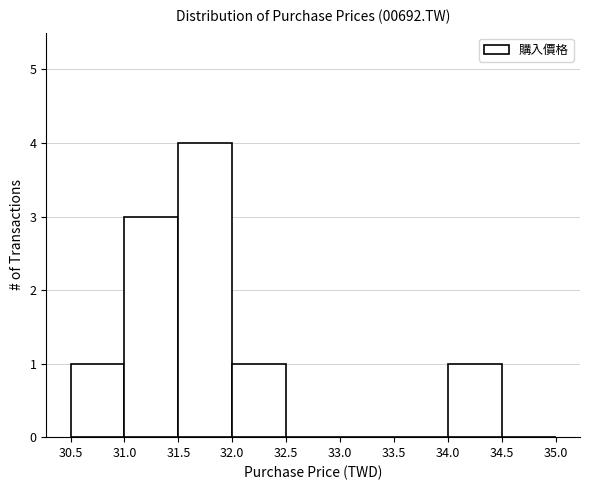

Reading left to right, transcribe this chart: for each bar, give the range it covers on the x-axis and its height. The values are not printed on the chart, so give them approximately, as read against the axis.

30.5 to 31.0: 1
31.0 to 31.5: 3
31.5 to 32.0: 4
32.0 to 32.5: 1
32.5 to 33.0: 0
33.0 to 33.5: 0
33.5 to 34.0: 0
34.0 to 34.5: 1
34.5 to 35.0: 0